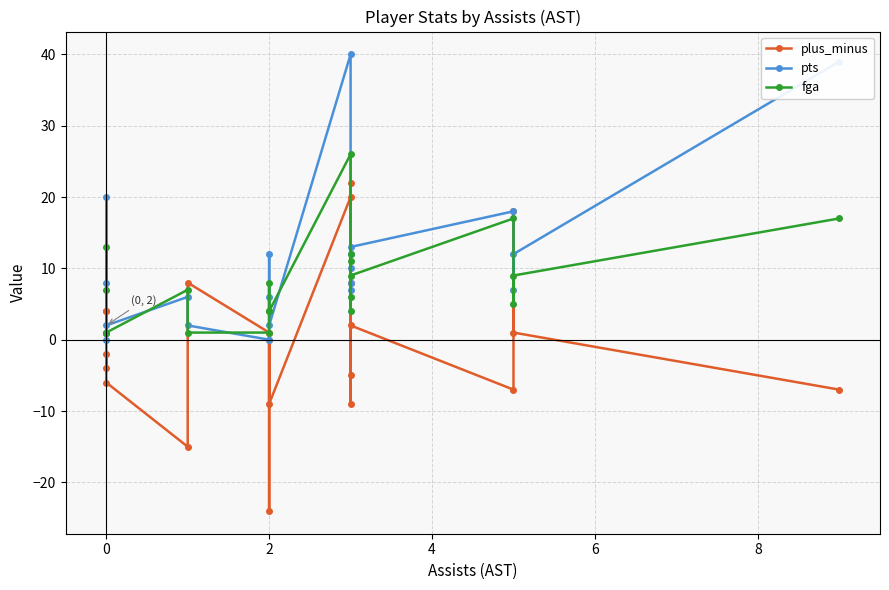

How many series are shown in this chart?

3